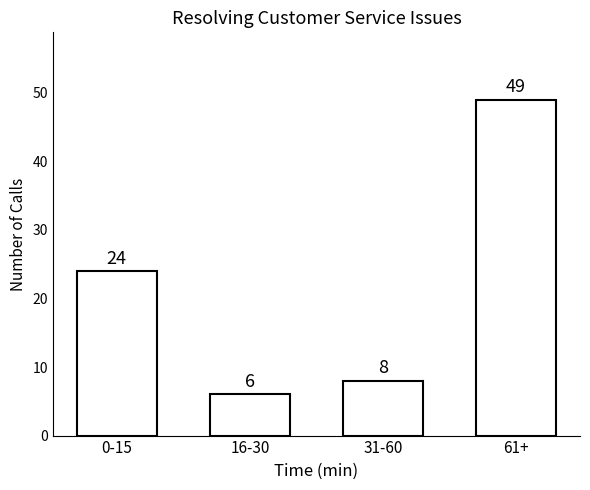

Reading left to right, list all the values displayed in this chart.

24	6	8	49